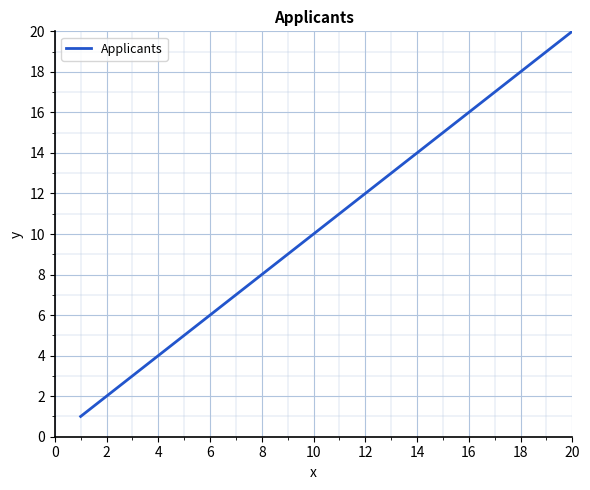

What is the maximum value shown in the chart?

20